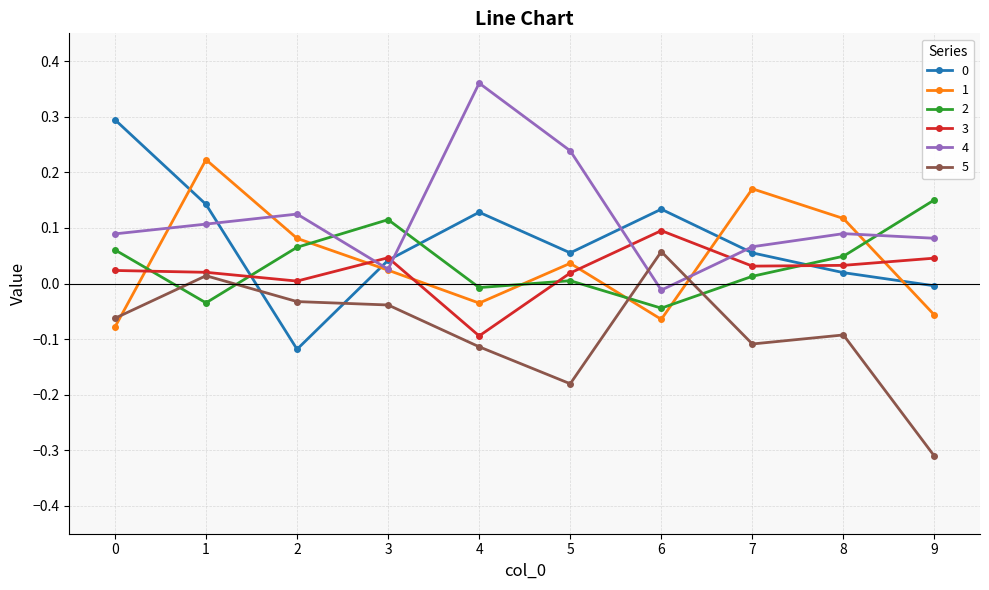

How many lines are shown in the chart?

6